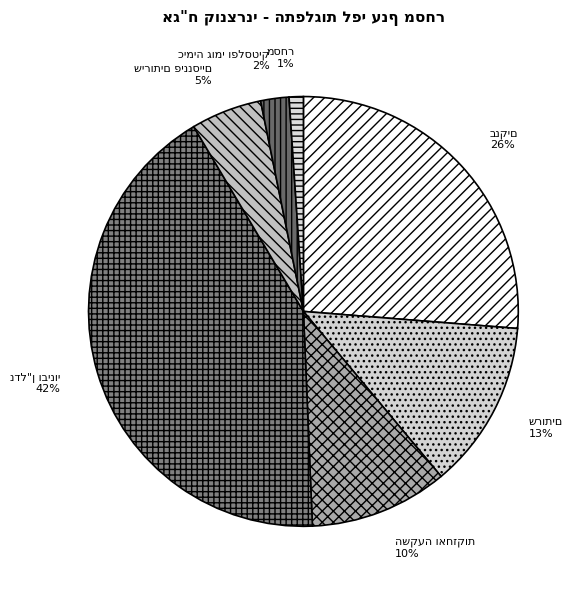

Count the number of slices in the pie.

7